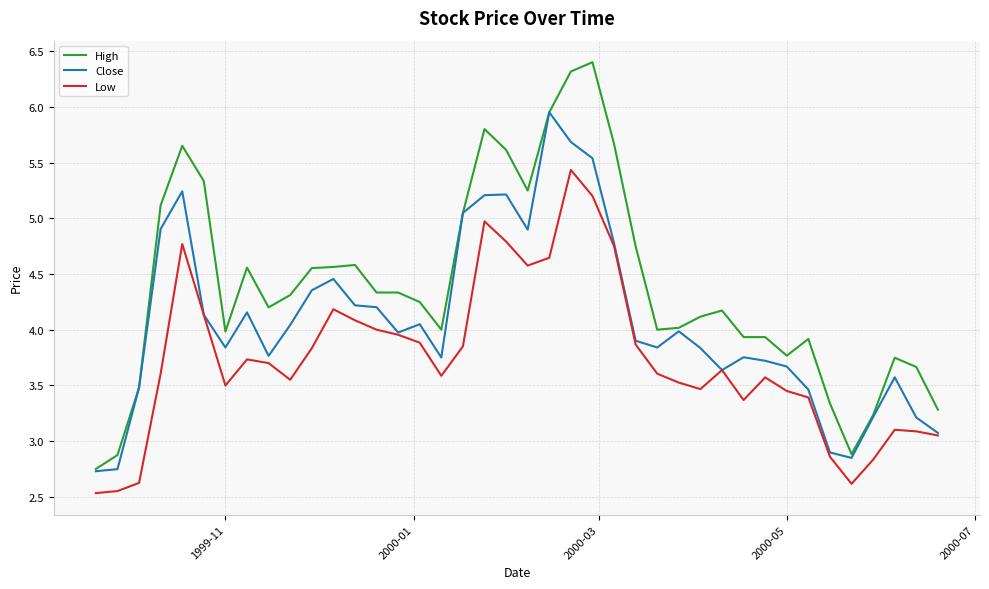

In Low, how many points are higher than both neighbors (excluding endpoints)?

8